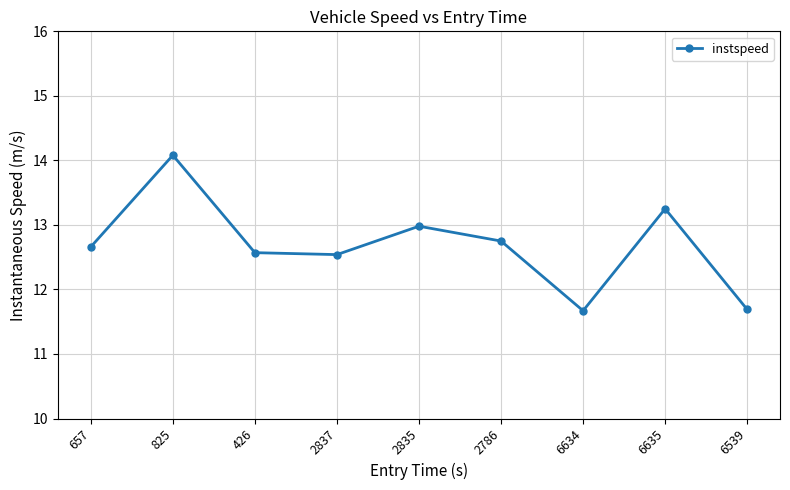

At which label does the data first exceed 12?

657